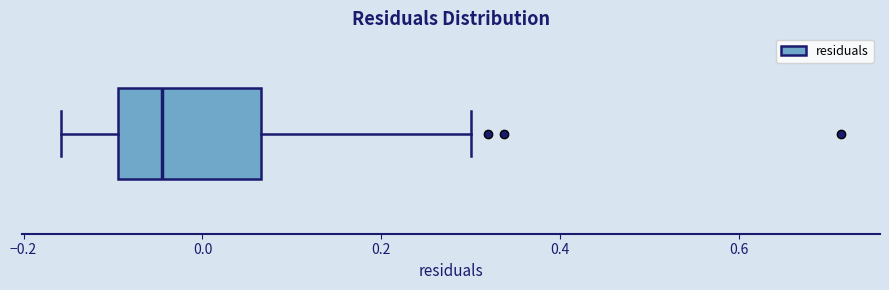

Where does the left whisker of the box end on the x-axis? The values are not printed on the chart, so give them approximately, as read against the axis.

-0.16